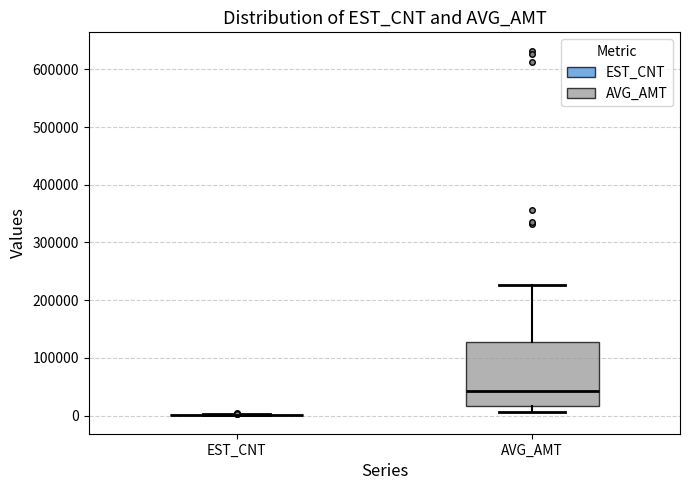

Reading left to right, read every box against the y-axis: the position of its median line, the range the box covers, and the ends of its whiskers. The values are not printed on the chart, so give them approximately, as read against the axis.

EST_CNT: box collapsed to a line at 0, whiskers 0 to 0
AVG_AMT: median 40000, box 20000 to 130000, whiskers 10000 to 230000